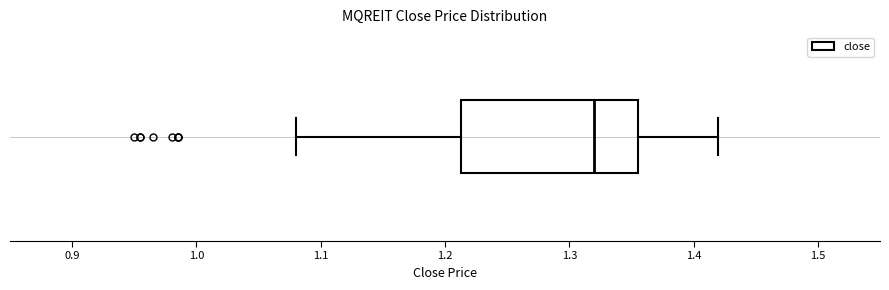

Read this box plot against the x-axis: the position of the median line, the range covered by the box, and the ends of both whiskers. The values are not printed on the chart, so give them approximately, as read against the axis.

median 1.32, box 1.21 to 1.36, whiskers 1.08 to 1.42